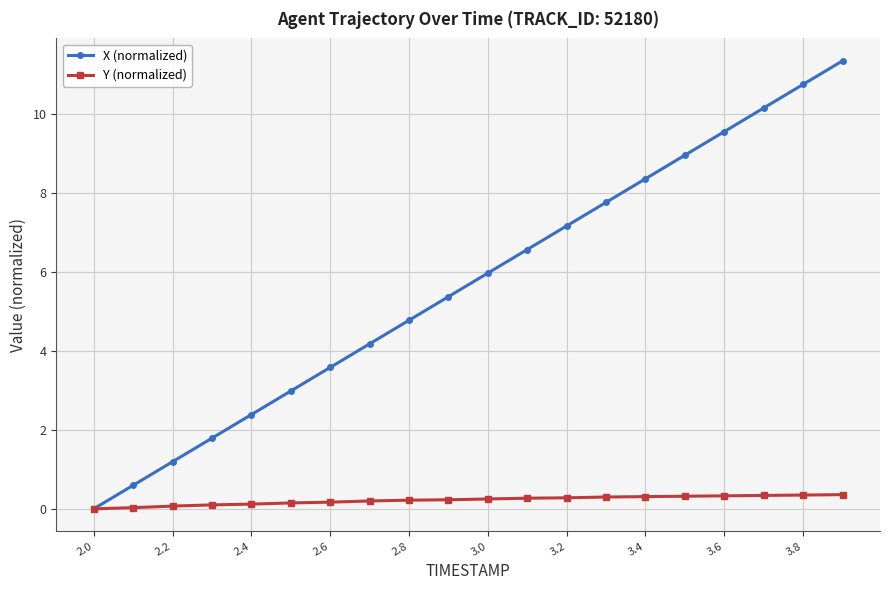

What is the value of the X (normalized) point at the 5th from the left?

2.4